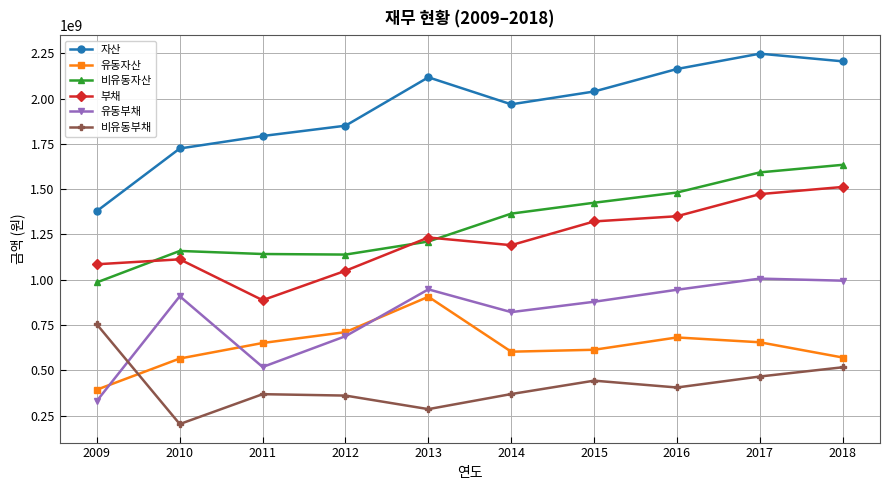

Is the value of 자산 at 2013 greater than the value of 부채 at 2010?

Yes